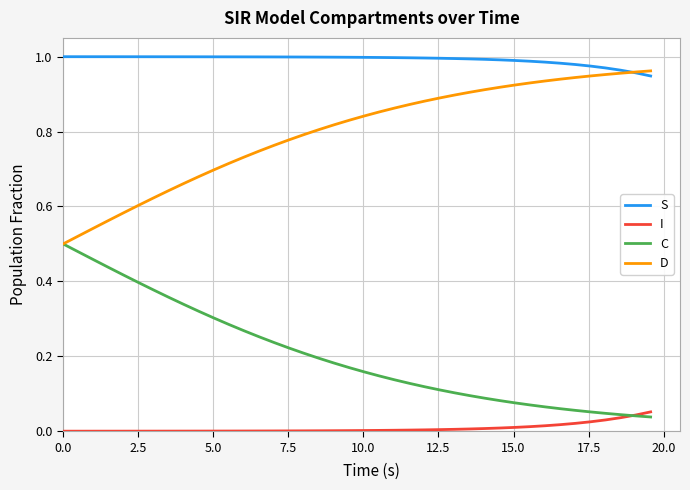

Which series has the largest total across all categories?

S